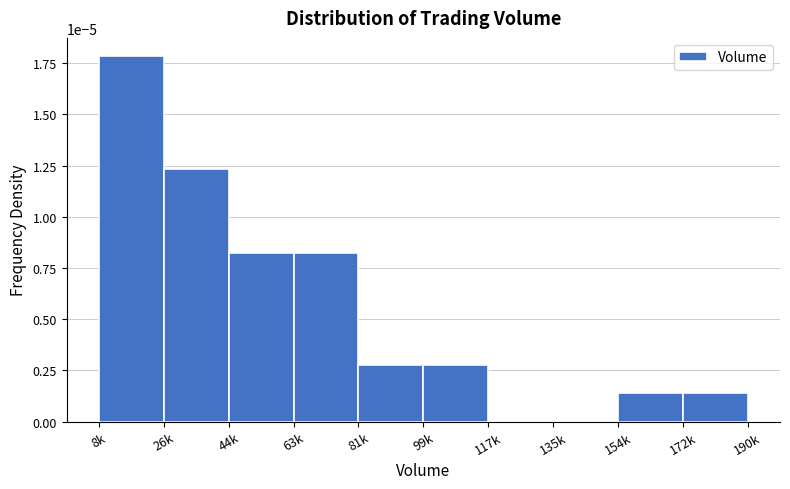

Between 26k and 99k, which is larger?

26k